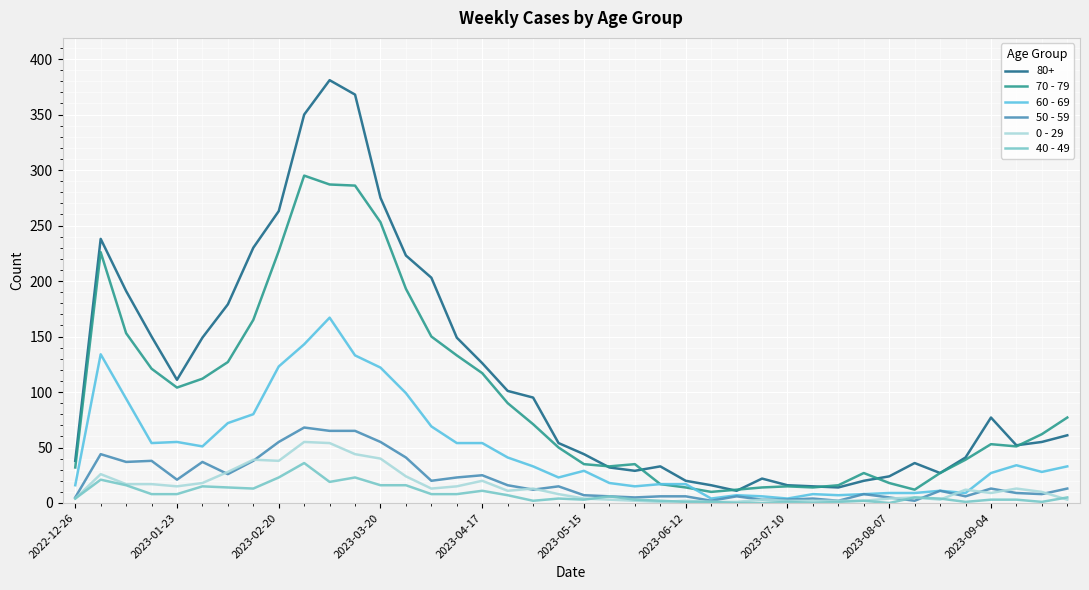

How many lines are shown in the chart?

6